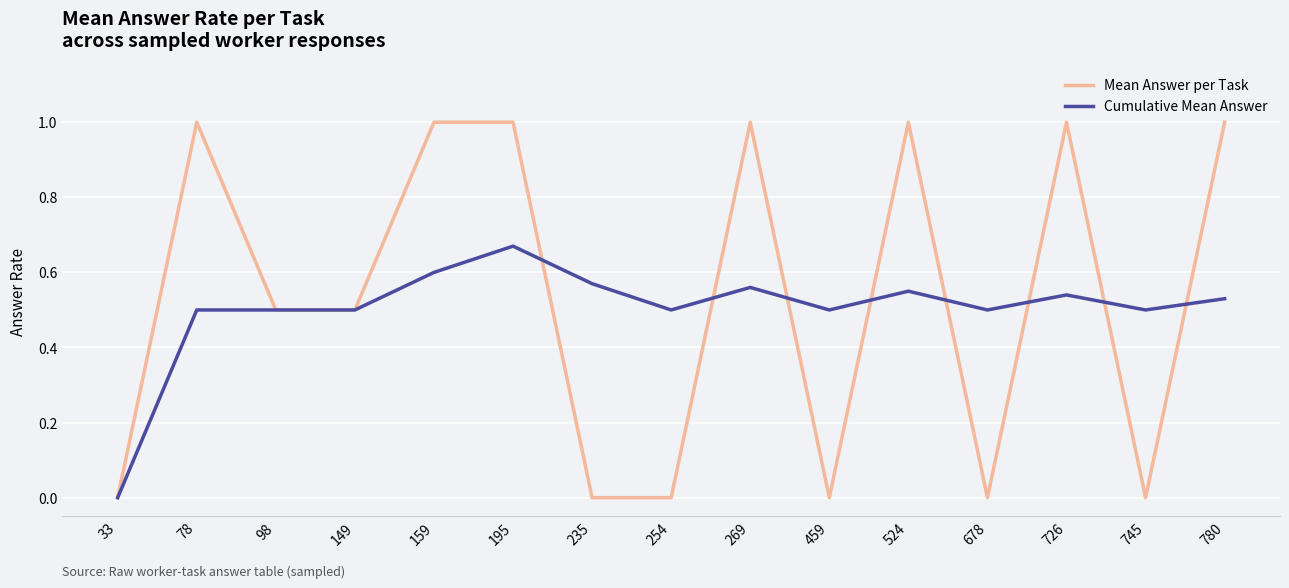

What is the difference between the highest and lowest values at 159?

0.4